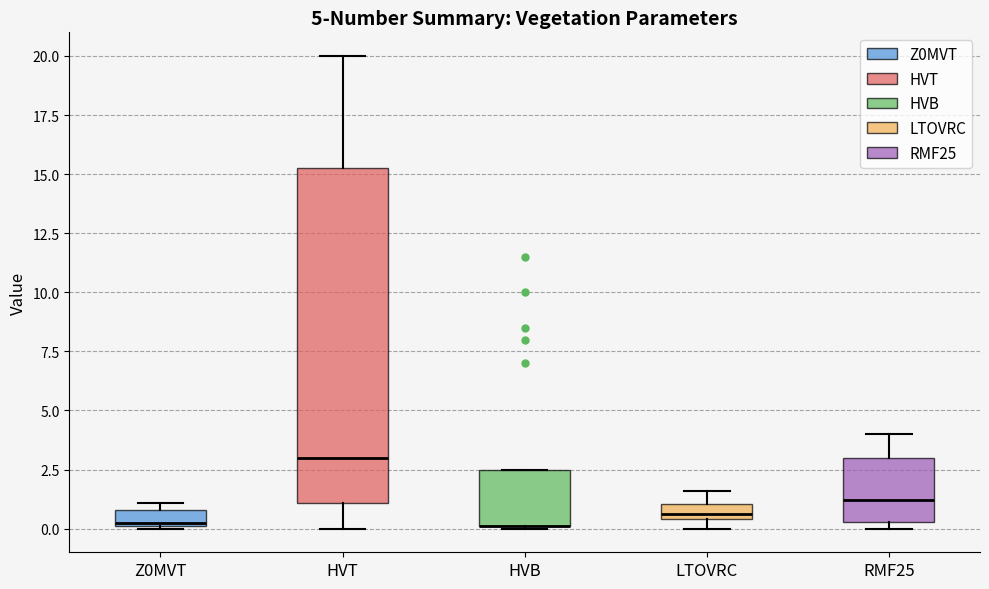

Which box is the tallest, from its lower edge to its upper edge?

HVT